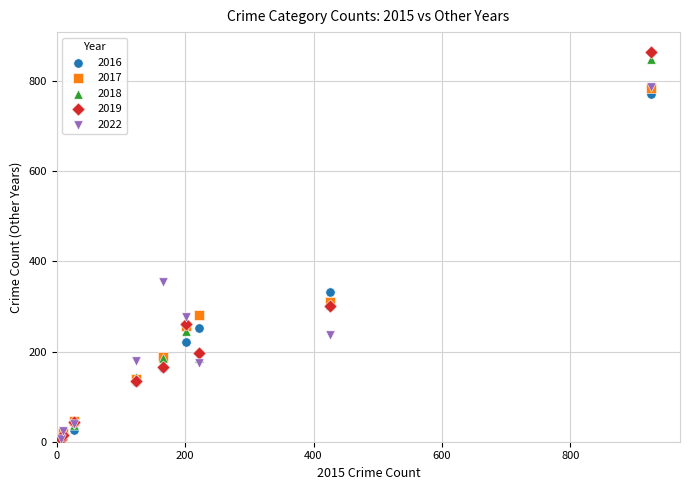

What are all the series names shown in the legend?

2016, 2017, 2018, 2019, 2022